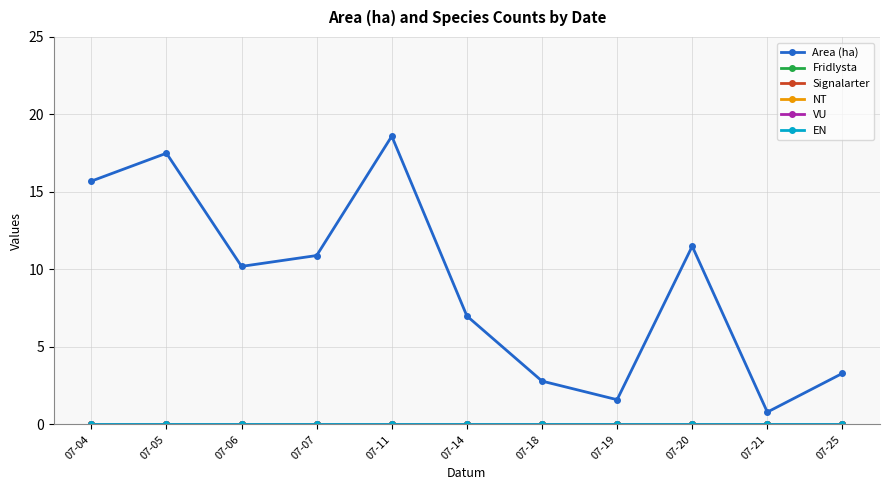

Is this an area chart (filled region under the line)?

No